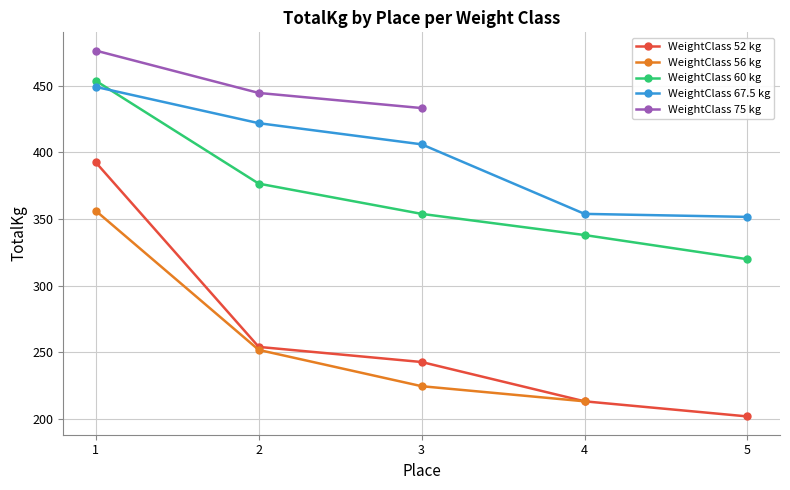

The value of WeightClass 67.5 kg at 1 is 152.2. True or false?

False